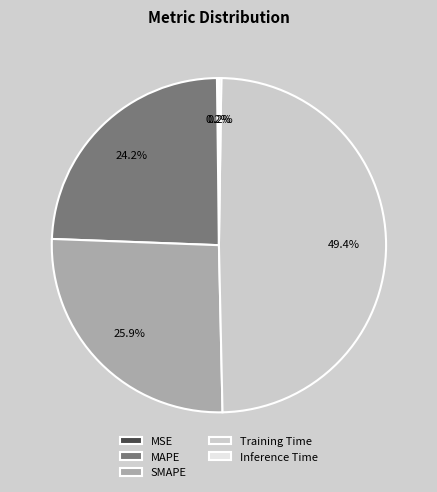

The MAPE slice represents 24% of the pie. True or false?

True